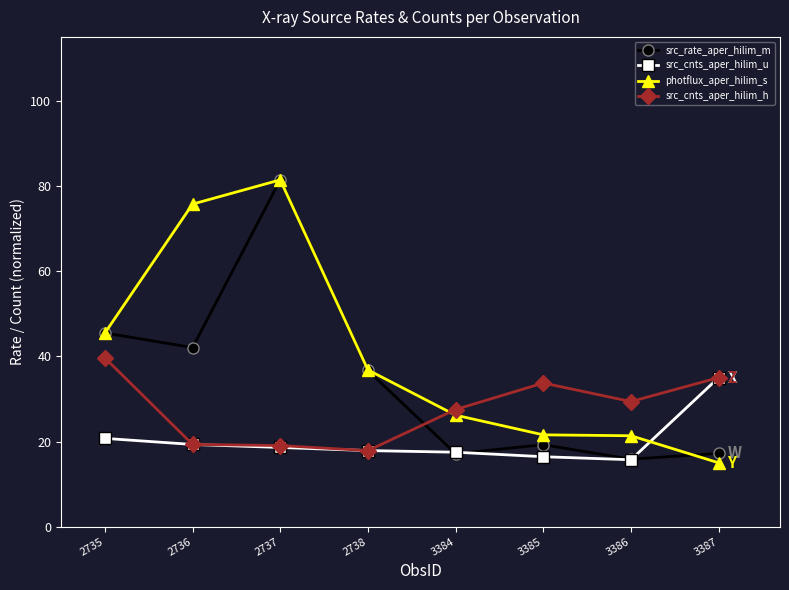

Read the src_cnts_aper_hilim_h value at 3387.

35.0